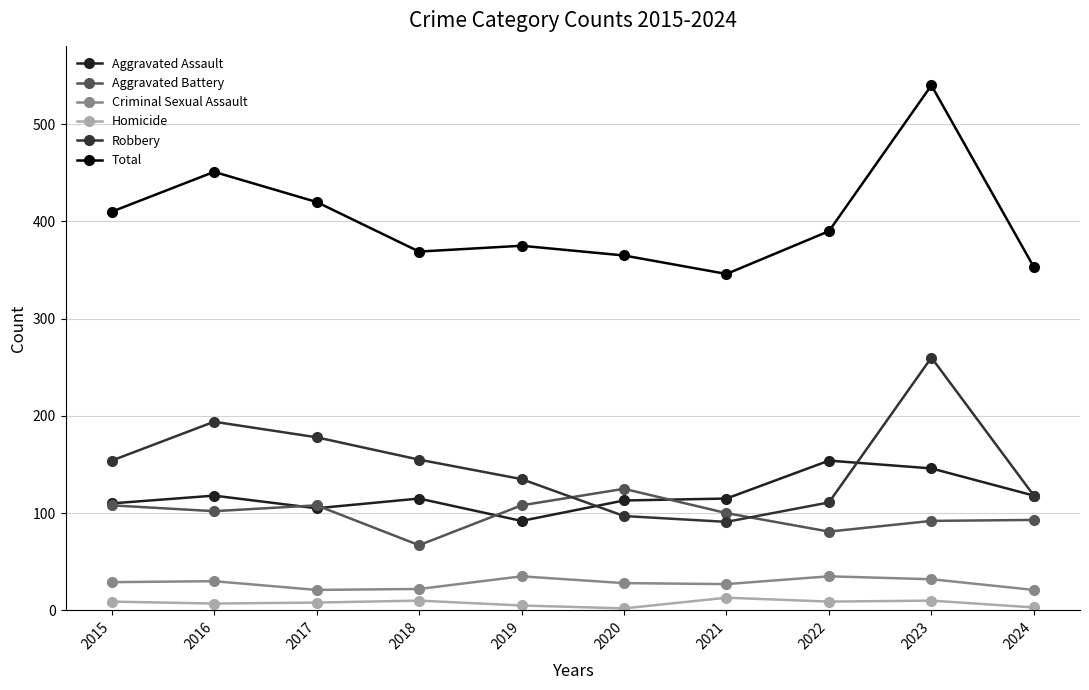

At which category is the sum across all series the highest?

2023